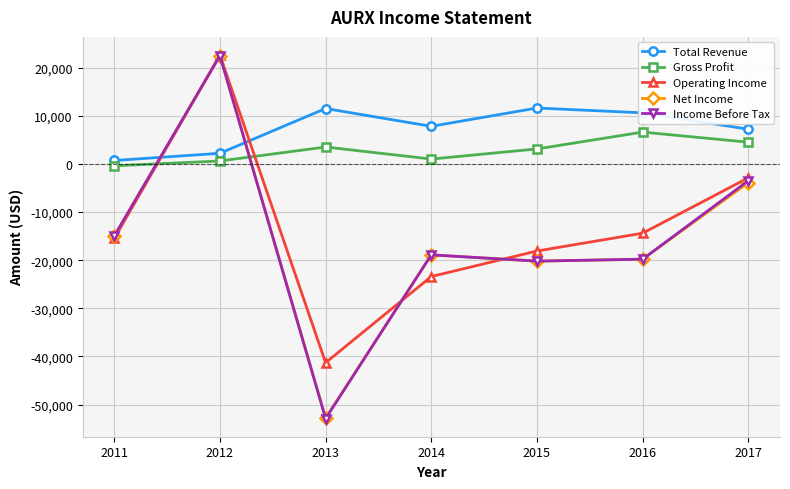

What is the approximate value of Income Before Tax at 2011, to the nearest 50?

-15000